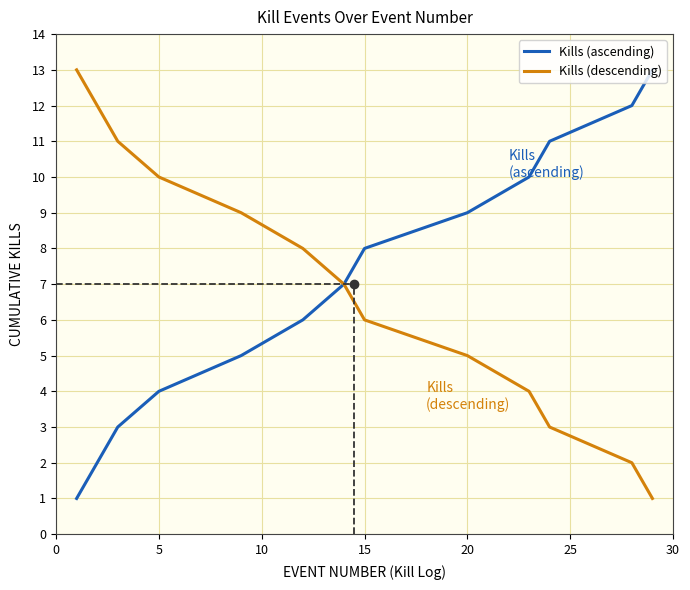

Count the number of categories in the chart.

13